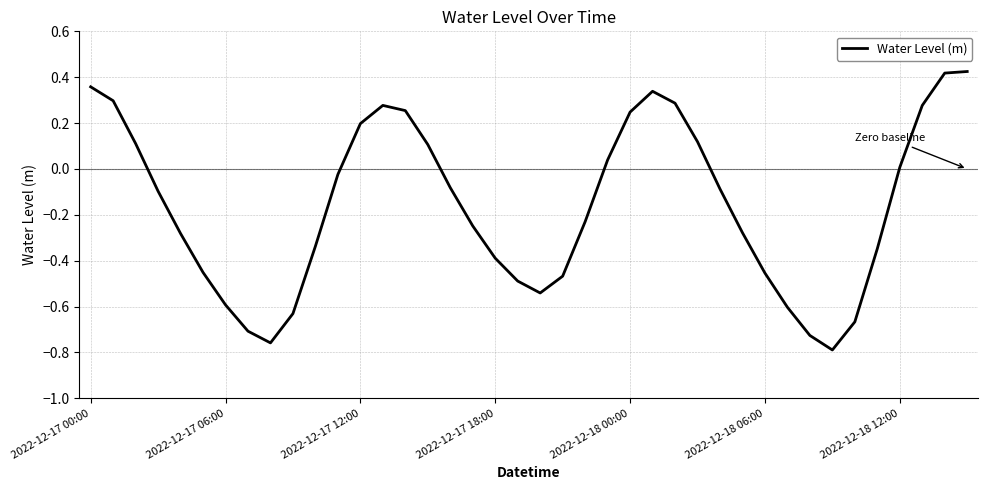

What is the difference between the maximum and minimum values?

1.2